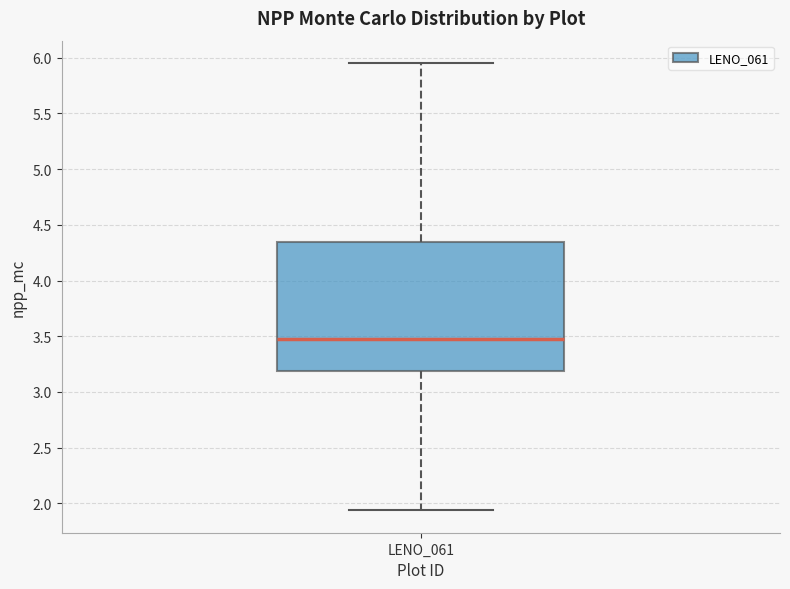

Read this box plot against the y-axis: the position of the median line, the range covered by the box, and the ends of both whiskers. The values are not printed on the chart, so give them approximately, as read against the axis.

median 3.50, box 3.20 to 4.35, whiskers 1.95 to 5.95